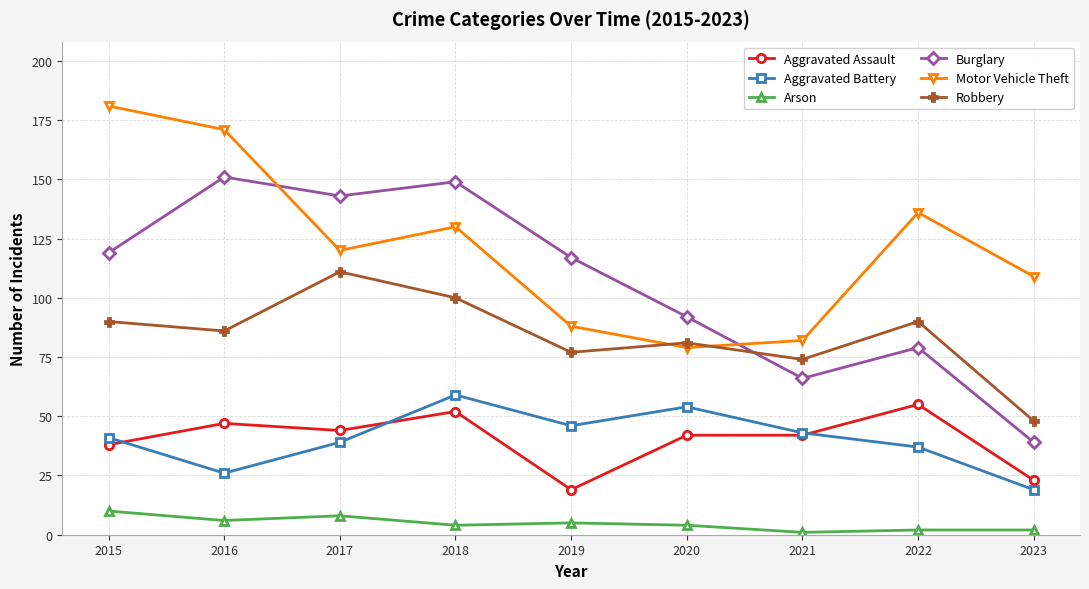

Between 2016 and 2017, which series saw the biggest shift?

Motor Vehicle Theft